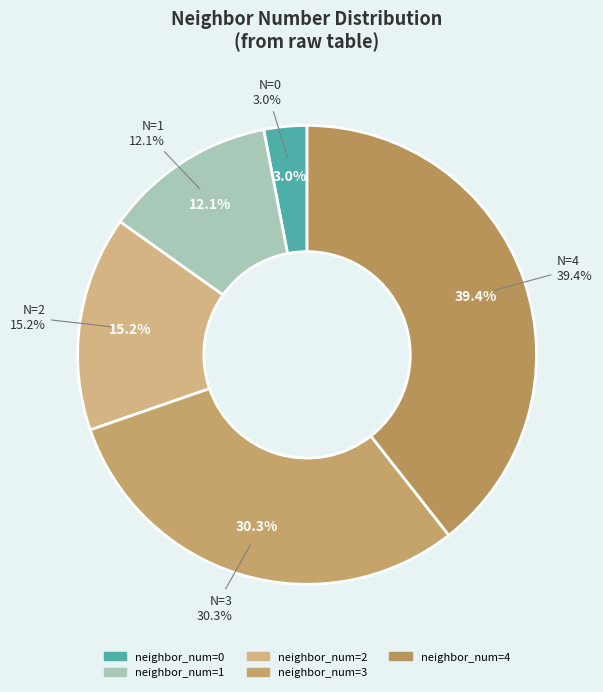

Between 3 and 1, which is larger?

3